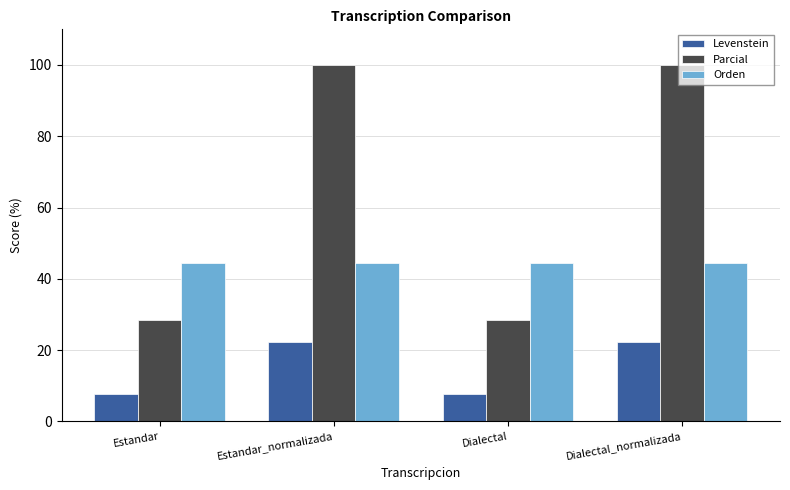

Rank the series by their maximum value, from highest to lowest.

Parcial, Orden, Levenstein